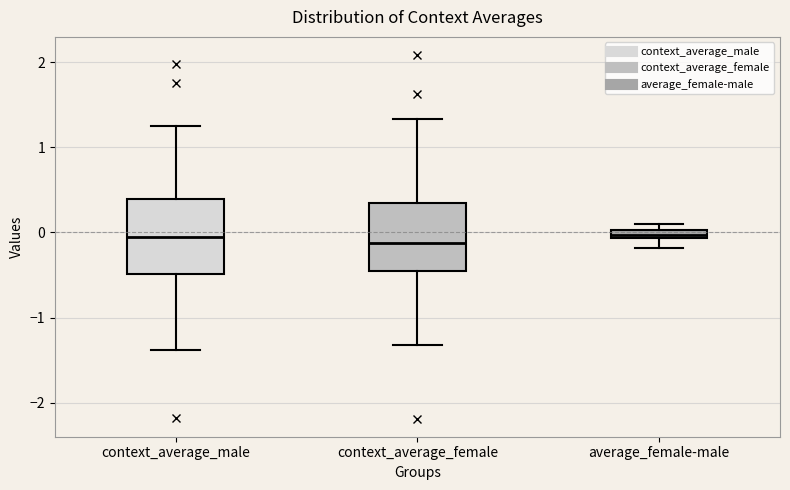

Where is the lower edge of the box for average_female-male on the y-axis? The values are not printed on the chart, so give them approximately, as read against the axis.

-0.1